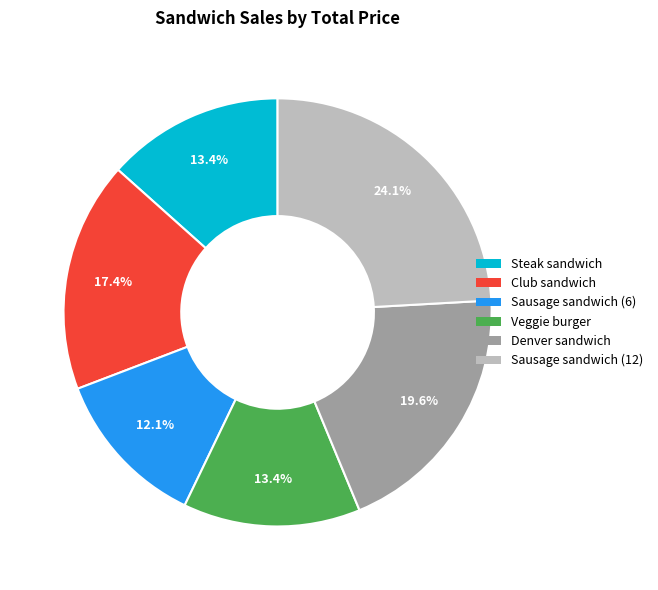

How many segments does this pie chart have?

6